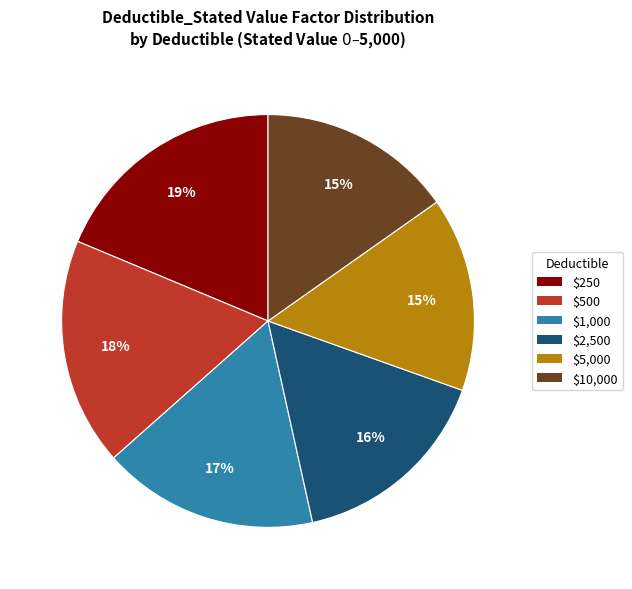

Is there a majority slice in this chart?

No